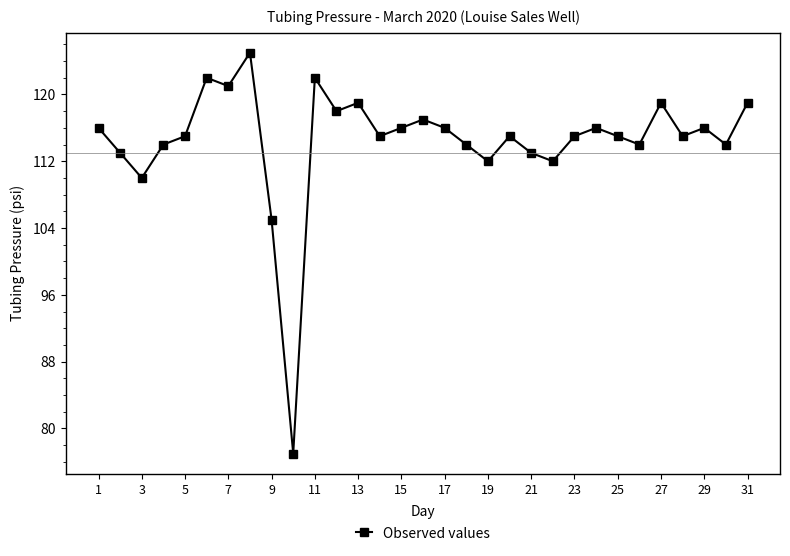

What is the average value?

115